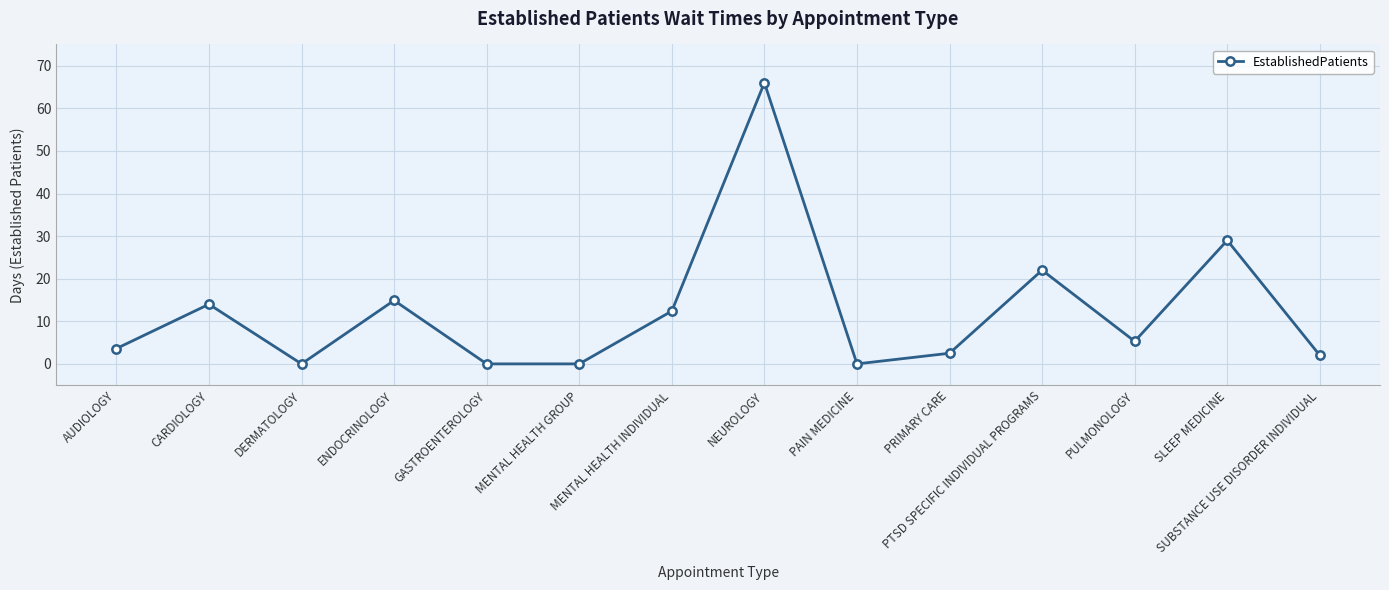

What is the sum of the values at CARDIOLOGY and SLEEP MEDICINE?

43.0